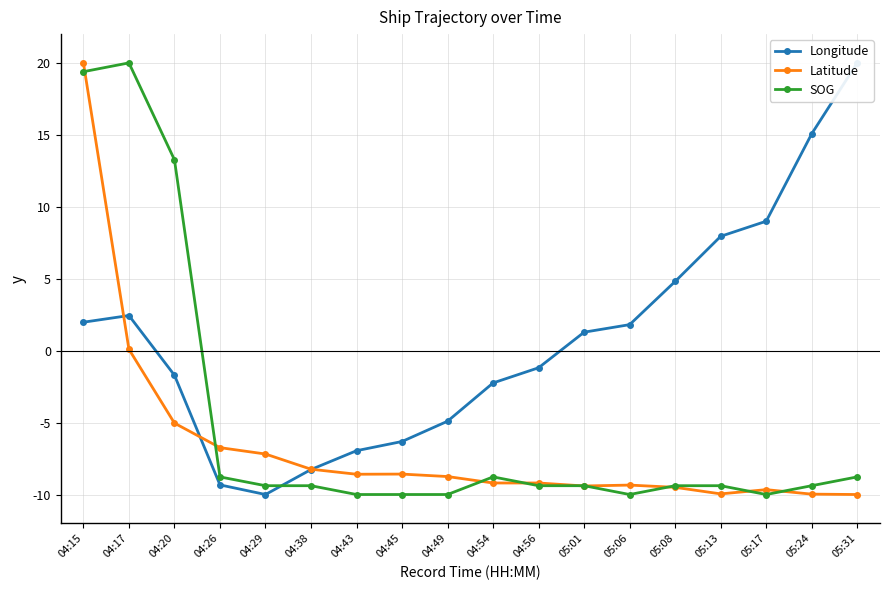

At 05:24, list the series in order from largest to smallest.

Longitude, SOG, Latitude